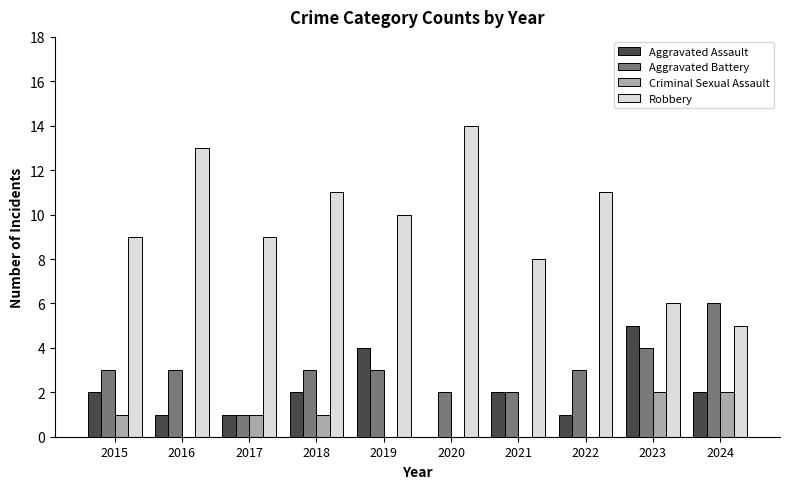

What is the sum of the Aggravated Assault values at 2022 and 2023?

6